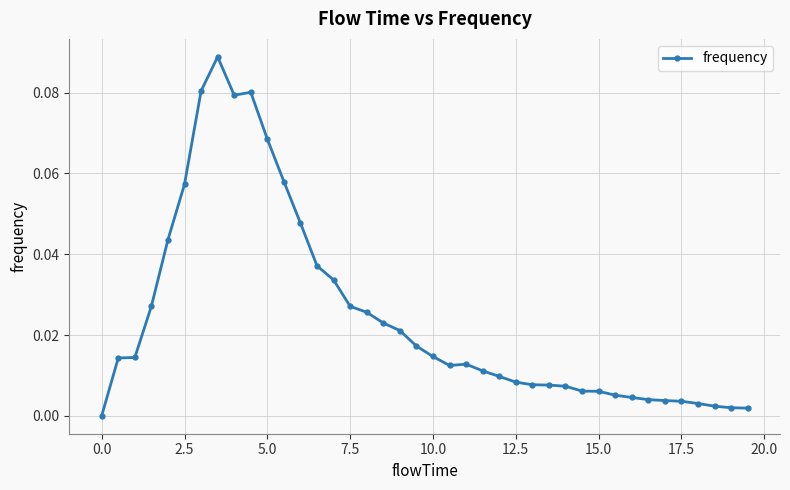

How many lines are shown in the chart?

1